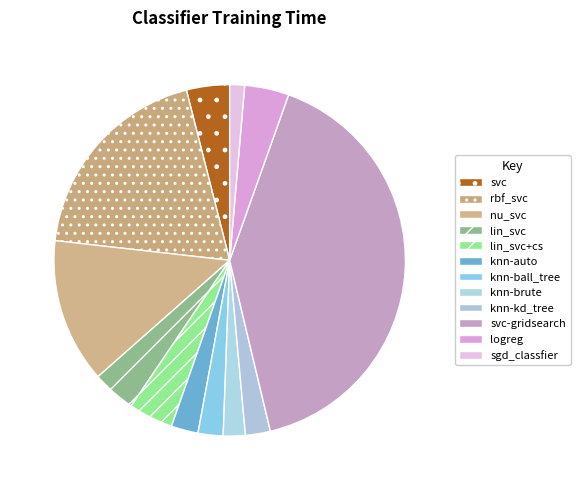

Does nu_svc account for over 50% of the chart?

No